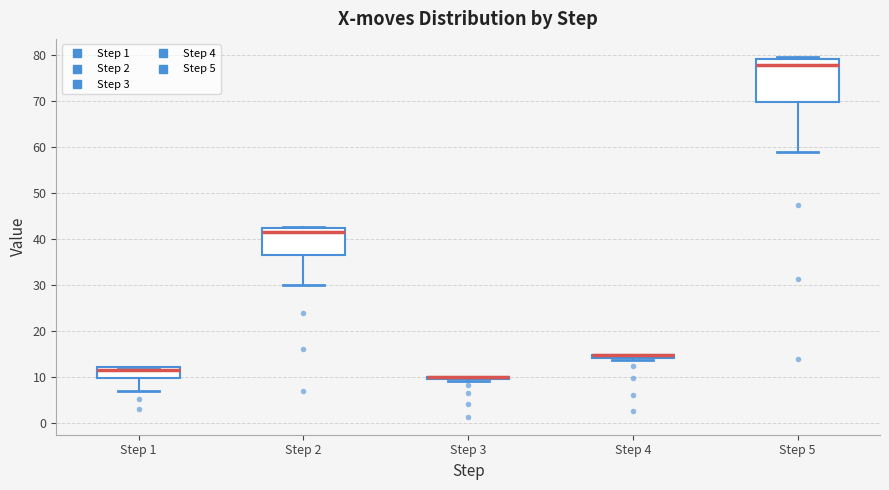

Comparing the boxes themselves (not the whiskers), which one is the tallest?

Step 5